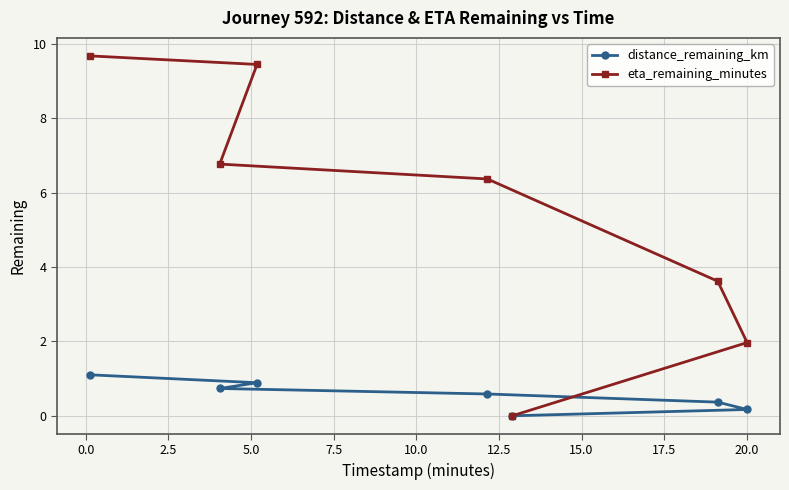

Which series has the largest total across all categories?

eta_remaining_minutes